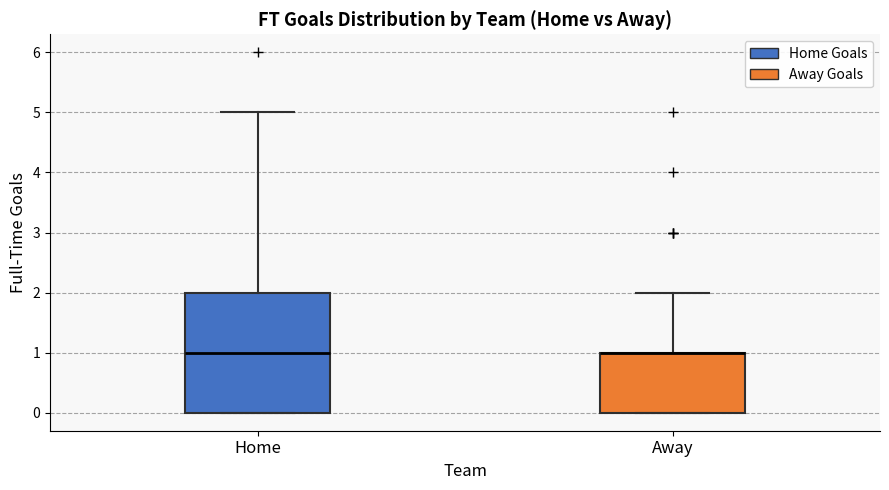

Where is the lower edge of the box for Away on the y-axis? The values are not printed on the chart, so give them approximately, as read against the axis.

0